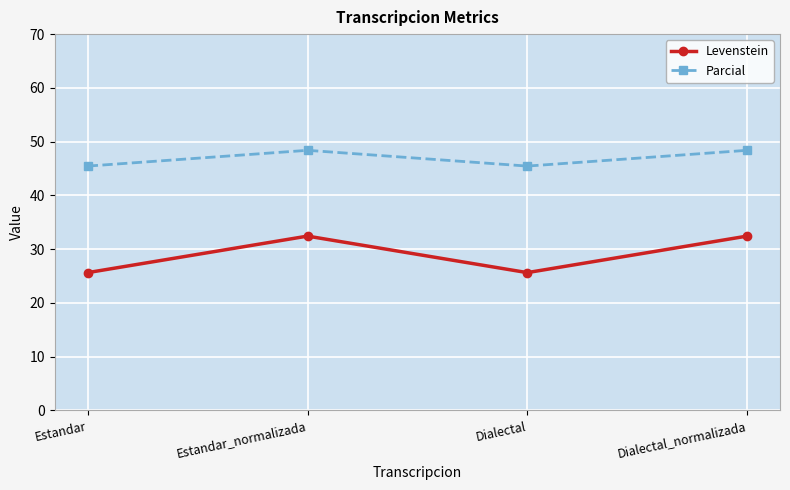

Which series has the largest range (max minus min)?

Levenstein